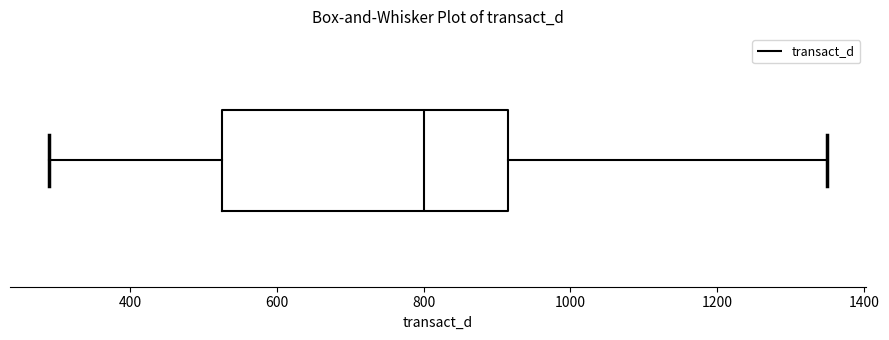

Read this box plot against the x-axis: the position of the median line, the range covered by the box, and the ends of both whiskers. The values are not printed on the chart, so give them approximately, as read against the axis.

median 800, box 520 to 920, whiskers 280 to 1360